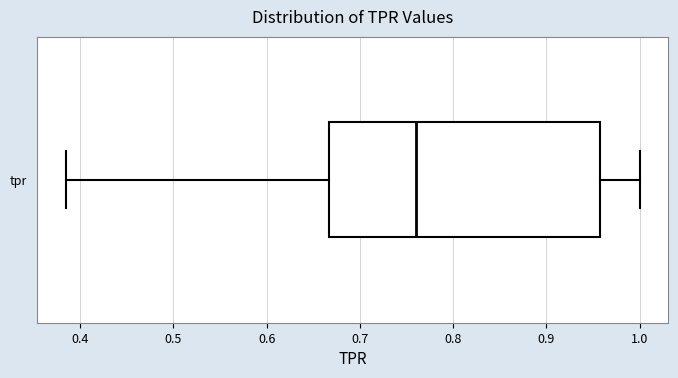

Where does the right whisker of the box for tpr end on the x-axis? The values are not printed on the chart, so give them approximately, as read against the axis.

1.00